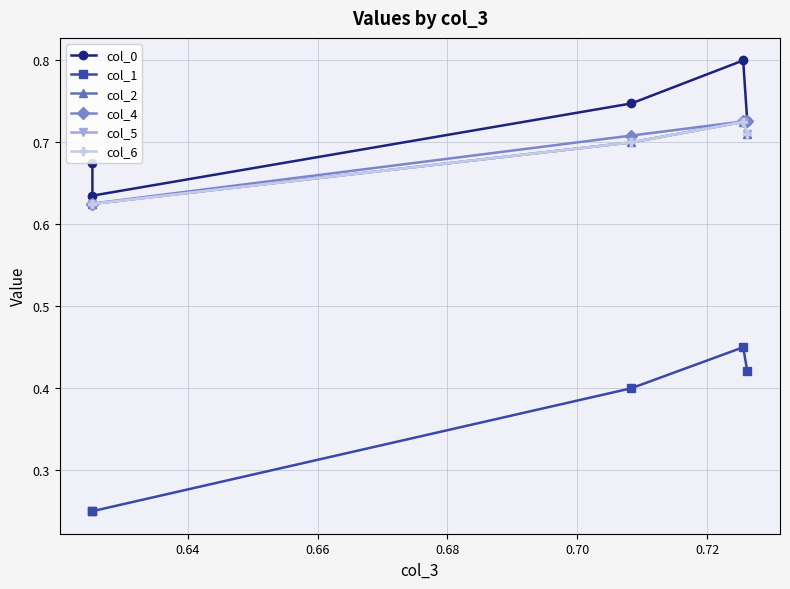

True or false: col_5 has a value of 0.3 at 0.64.

False